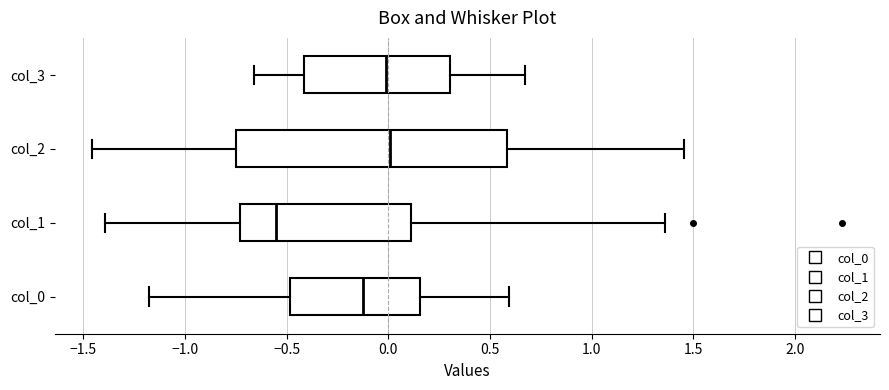

Reading bottom to top, read every box against the x-axis: the position of its median line, the range the box covers, and the ends of its whiskers. The values are not printed on the chart, so give them approximately, as read against the axis.

col_0: median -0.15, box -0.50 to 0.15, whiskers -1.20 to 0.60
col_1: median -0.55, box -0.75 to 0.10, whiskers -1.40 to 1.35
col_2: median 0.00, box -0.75 to 0.60, whiskers -1.45 to 1.45
col_3: median 0.00, box -0.40 to 0.30, whiskers -0.65 to 0.65